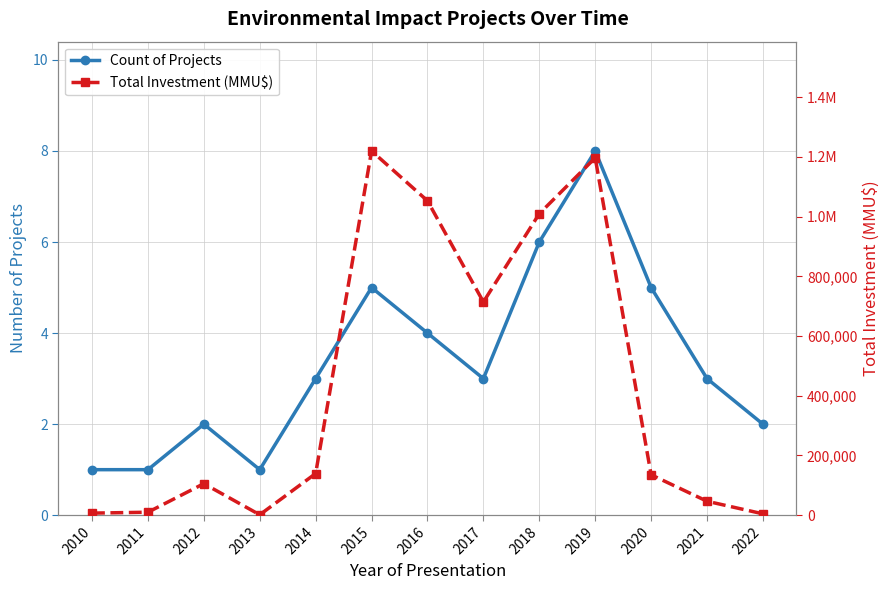

True or false: Count of Projects and Total Investment (MMU$) cross at least once.

False